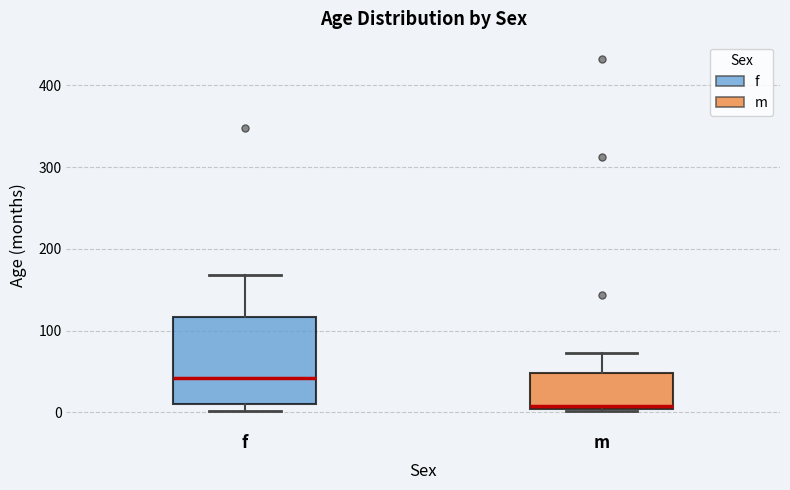

Which box has the lowest median line?

m